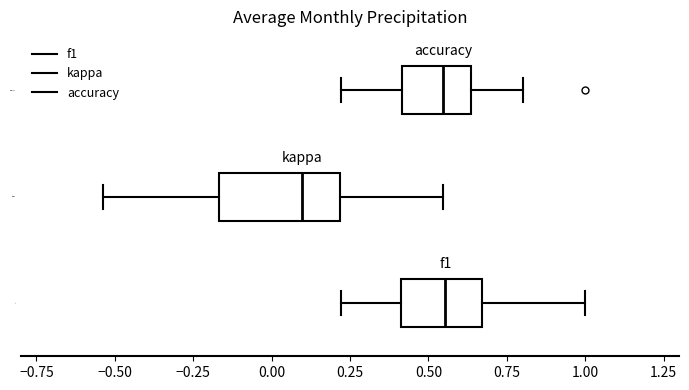

Reading bottom to top, transcribe this box plot: for each box, give where its median line is, the range the box spans, and where its two whiskers end, as read against the x-axis. The values are not printed on the chart, so give them approximately, as read against the axis.

f1: median 0.55, box 0.40 to 0.65, whiskers 0.20 to 1.00
kappa: median 0.10, box -0.15 to 0.20, whiskers -0.55 to 0.55
accuracy: median 0.55, box 0.40 to 0.65, whiskers 0.20 to 0.80